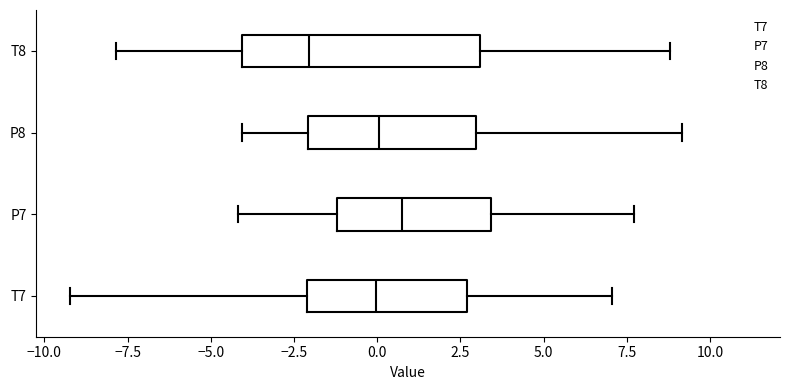

Reading bottom to top, read every box against the x-axis: the position of its median line, the range the box covers, and the ends of its whiskers. The values are not printed on the chart, so give them approximately, as read against the axis.

T7: median 0.0, box -2.0 to 2.5, whiskers -9.0 to 7.0
P7: median 0.5, box -1.0 to 3.5, whiskers -4.0 to 7.5
P8: median 0.0, box -2.0 to 3.0, whiskers -4.0 to 9.0
T8: median -2.0, box -4.0 to 3.0, whiskers -8.0 to 9.0